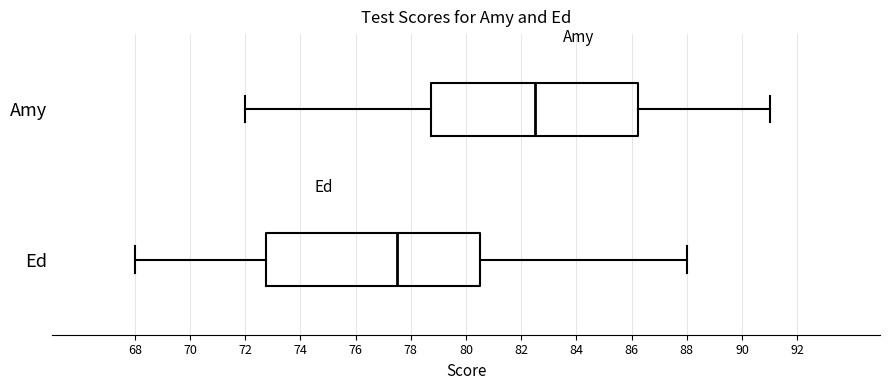

Reading bottom to top, transcribe this box plot: for each box, give where its median line is, the range the box spans, and where its two whiskers end, as read against the x-axis. The values are not printed on the chart, so give them approximately, as read against the axis.

Ed: median 77.6, box 72.8 to 80.6, whiskers 68.0 to 88.0
Amy: median 82.6, box 78.8 to 86.2, whiskers 72.0 to 91.0